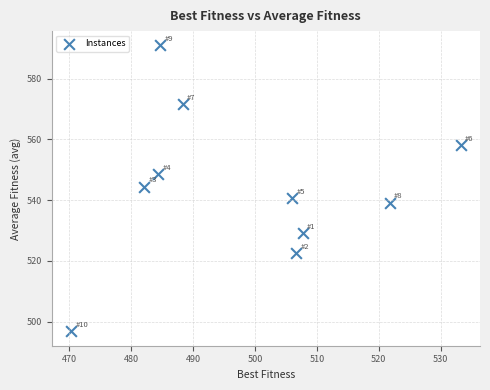

What is the average X value?

498.5